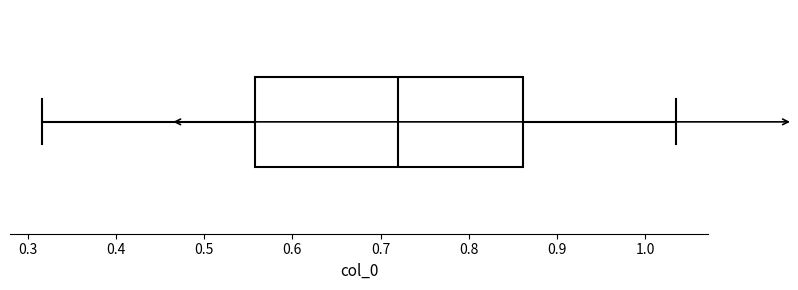

Where is the right edge of the box on the x-axis? The values are not printed on the chart, so give them approximately, as read against the axis.

0.86